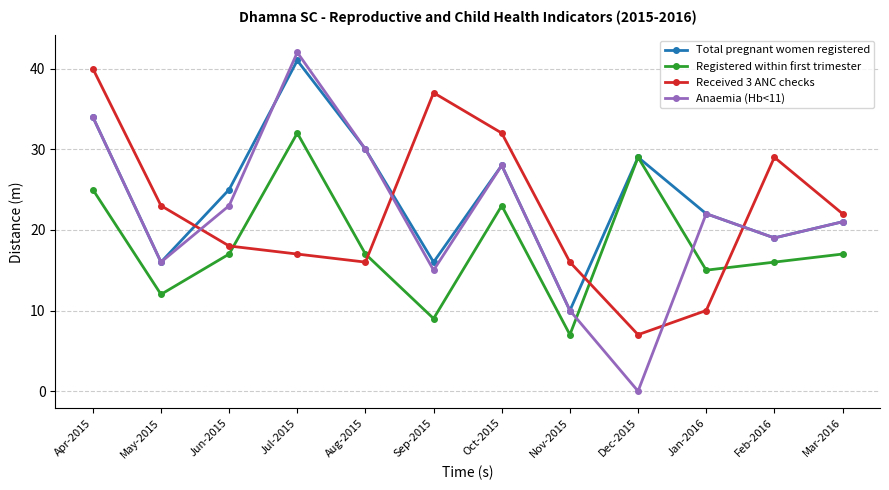

Between which two adjacent categories do Anaemia (Hb<11) and Received 3 ANC checks first intersect?

May-2015 and Jun-2015